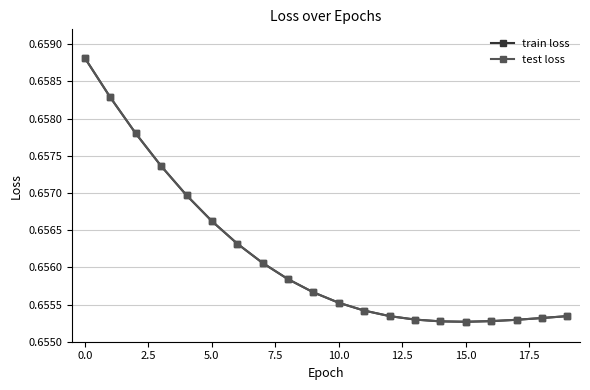

True or false: train loss has more than 0 interior local peaks.

False